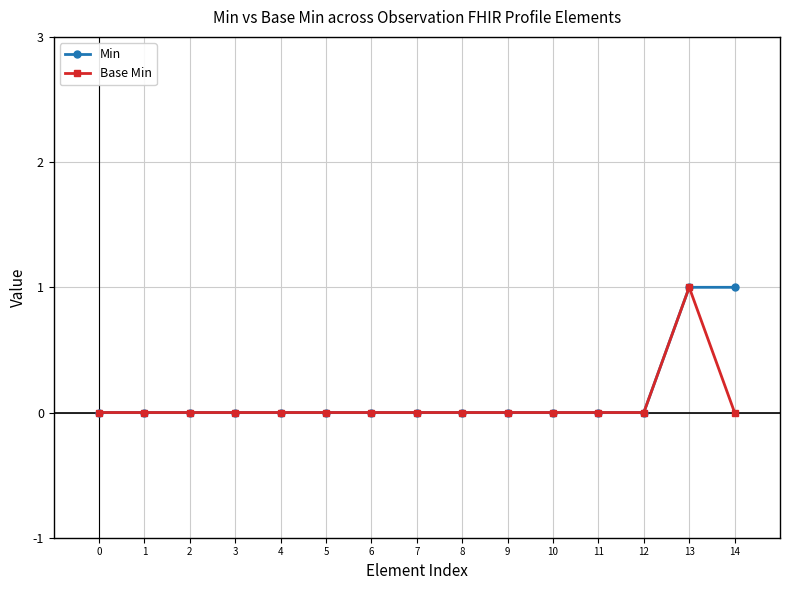

True or false: Base Min has more than 0 interior local peaks.

True